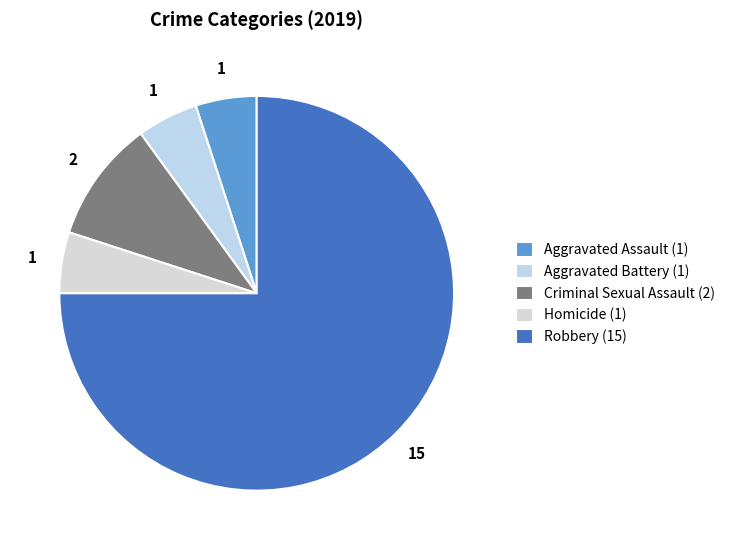

How many slices are in this pie chart?

5